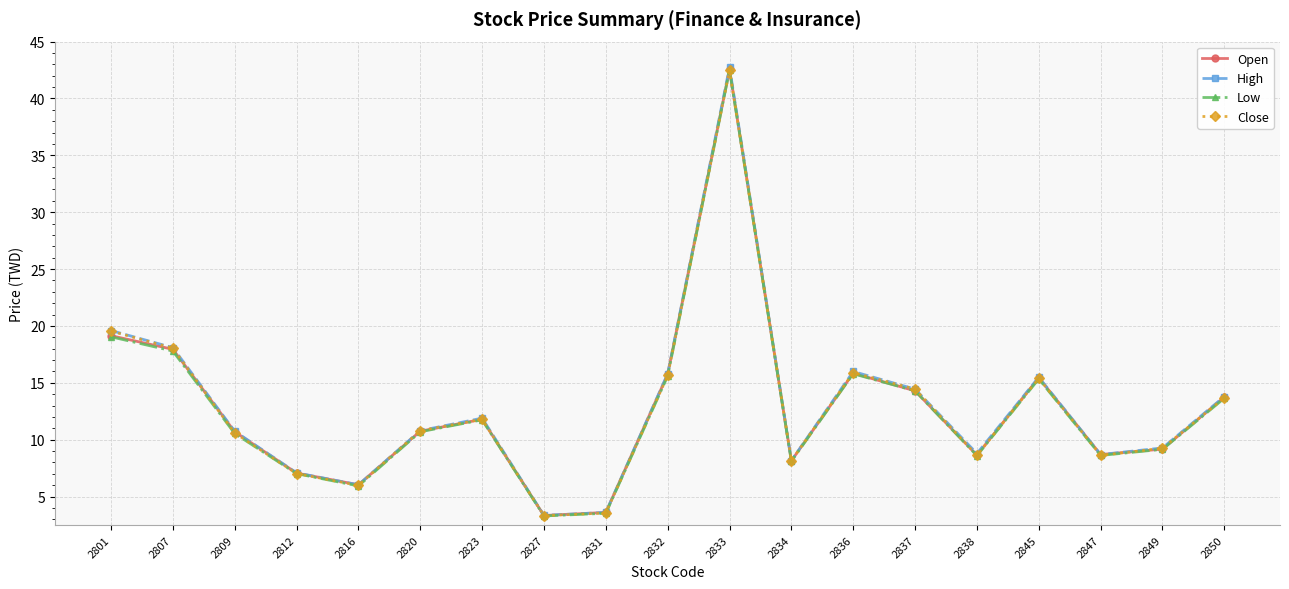

True or false: Open has more than 0 interior local peaks.

True